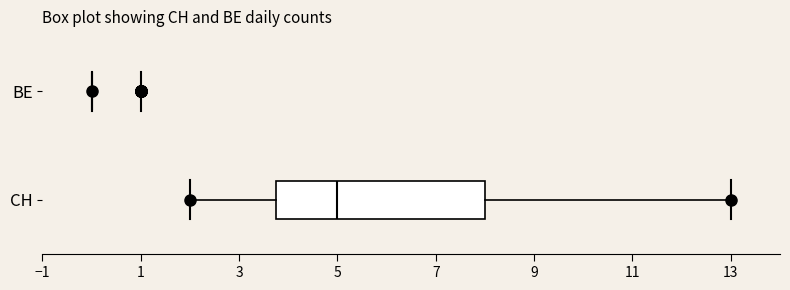

Reading bottom to top, transcribe this box plot: for each box, give where its median line is, the range the box spans, and where its two whiskers end, as read against the x-axis. The values are not printed on the chart, so give them approximately, as read against the axis.

CH: median 5.0, box 3.8 to 8.0, whiskers 2.0 to 13.0
BE: box collapsed to a line at 0.0, whiskers 0.0 to 0.0